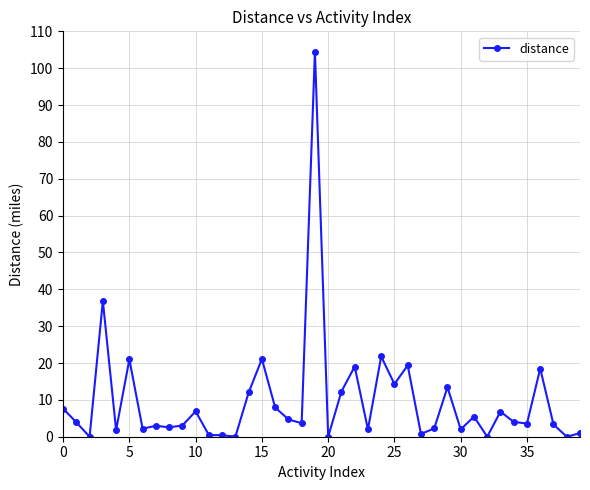

What is the difference between the maximum and minimum values?

104.5